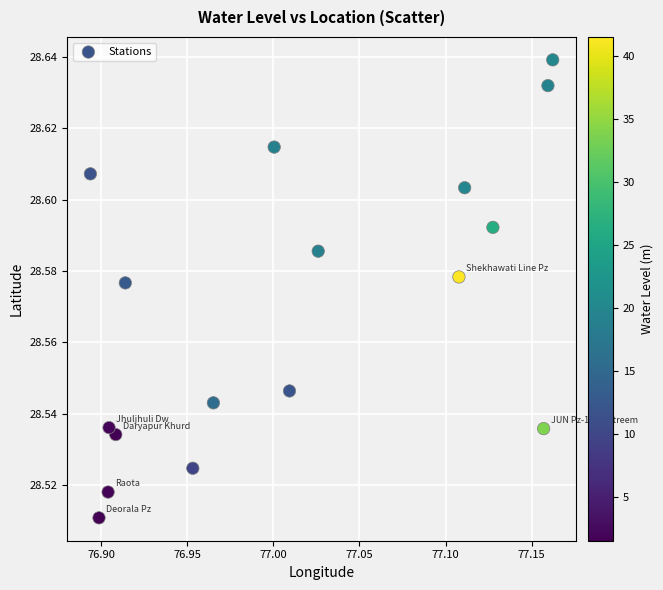

What is the range of X values (max minus min)?

0.3